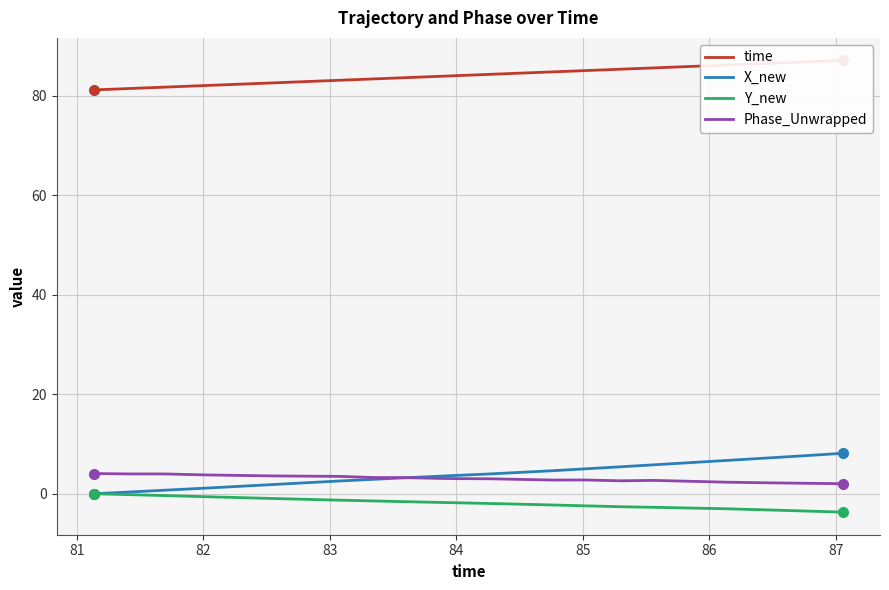

What is the value of the Phase_Unwrapped point at the 7th from the left?

3.5